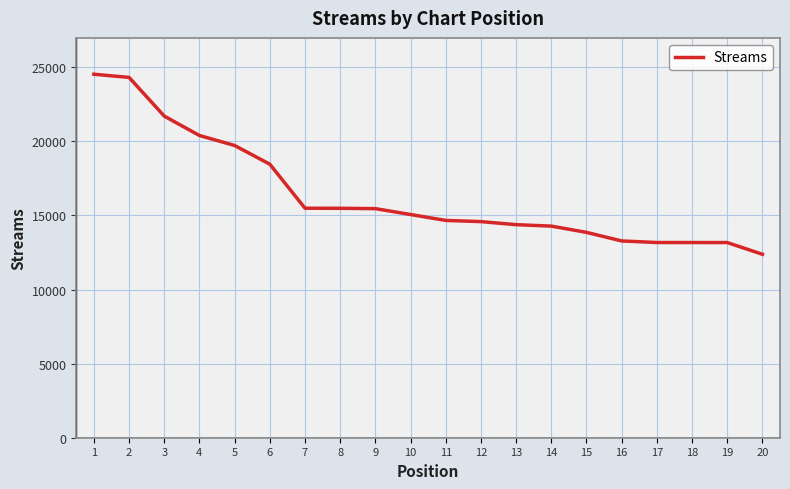

What value does the data have at 6, to the nearest 50?

18450